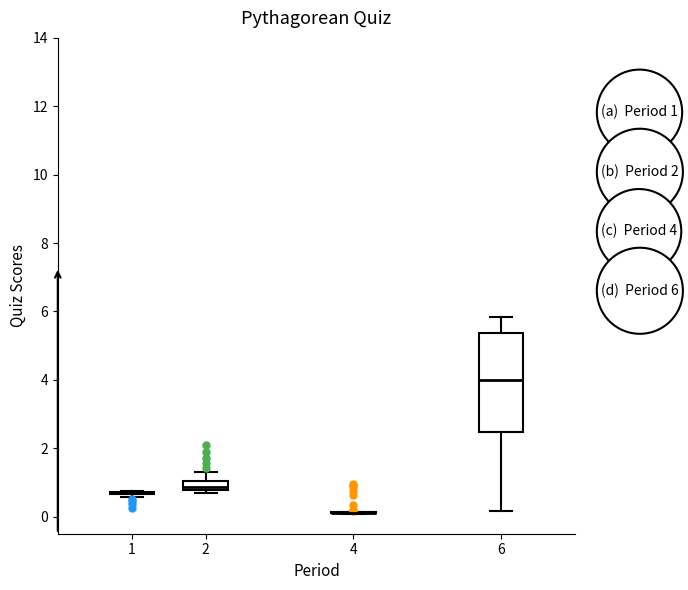

Which box is the tallest, from its lower edge to its upper edge?

6